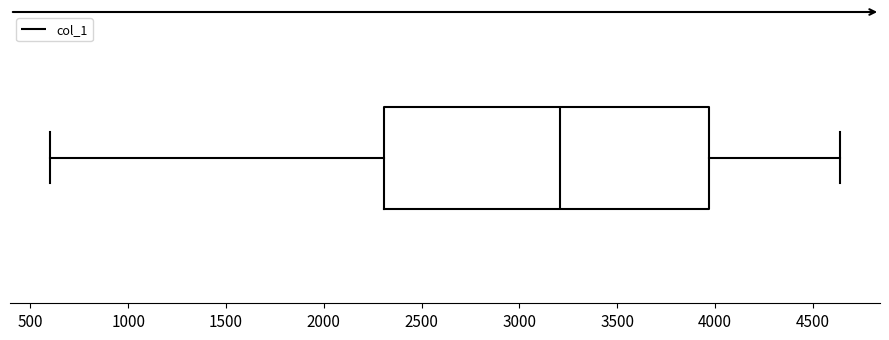

Read this box plot against the x-axis: the position of the median line, the range covered by the box, and the ends of both whiskers. The values are not printed on the chart, so give them approximately, as read against the axis.

median 3200, box 2300 to 3950, whiskers 600 to 4650